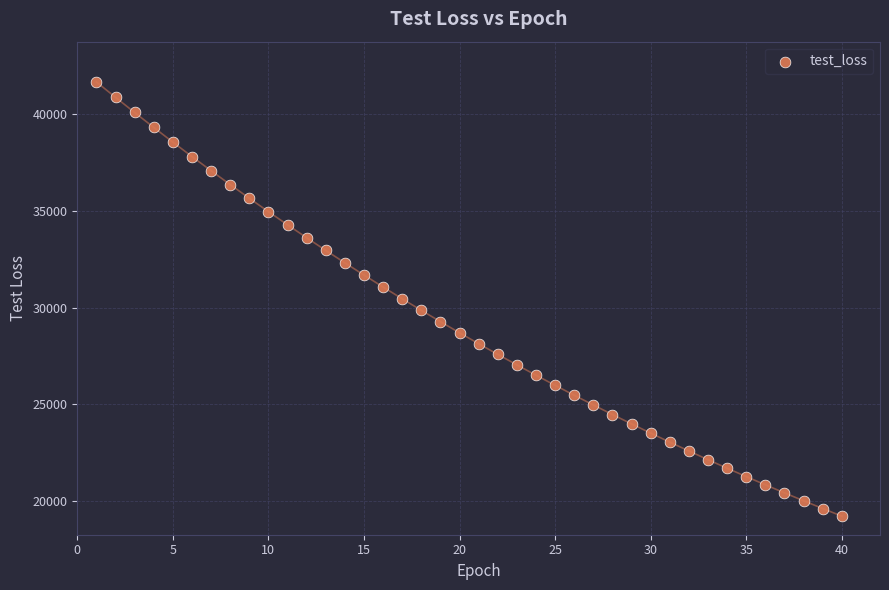

What is the range of Y values (max minus min)?

22443.8